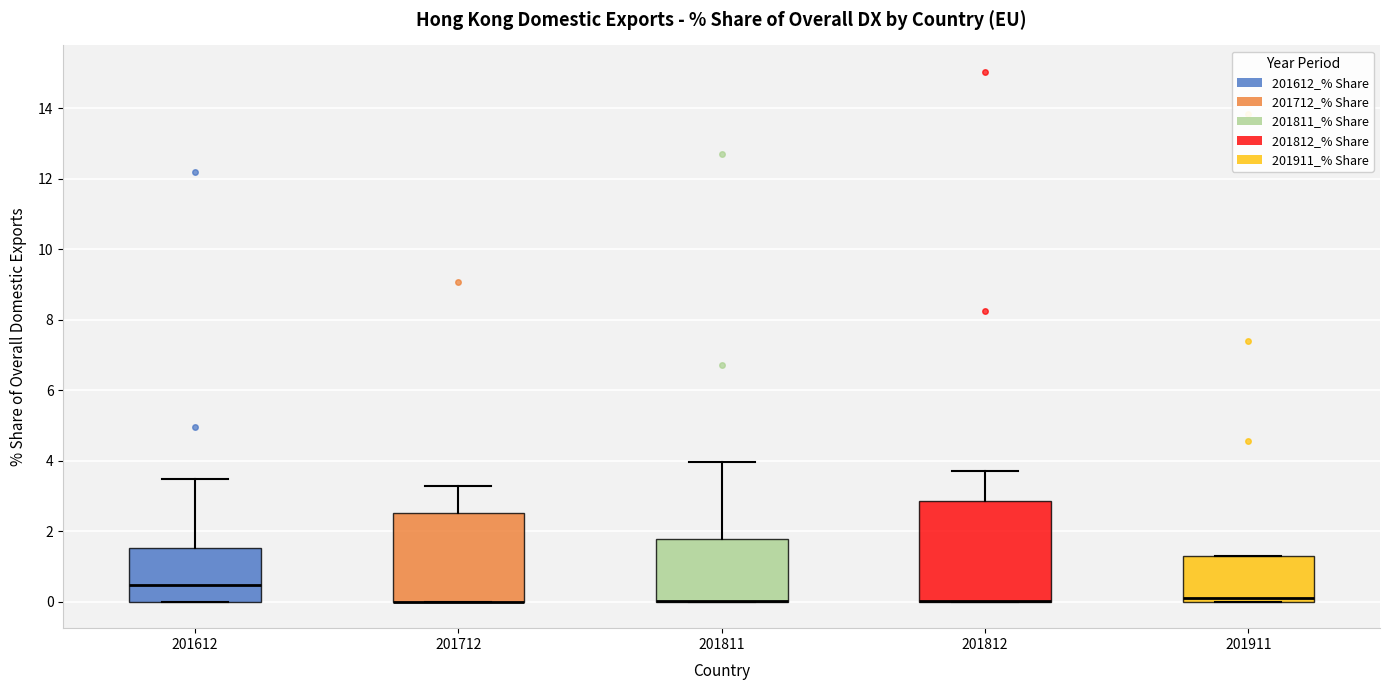

Reading left to right, transcribe this box plot: for each box, give where its median line is, the range the box spans, and where its two whiskers end, as read against the y-axis. The values are not printed on the chart, so give them approximately, as read against the axis.

201612: median 0.4, box 0.0 to 1.6, whiskers 0.0 to 3.4
201712: median 0.0 (drawn on the box's lower edge), box 0.0 to 2.6, whiskers 0.0 to 3.2
201811: median 0.0 (drawn on the box's lower edge), box 0.0 to 1.8, whiskers 0.0 to 4.0
201812: median 0.0 (drawn on the box's lower edge), box 0.0 to 2.8, whiskers 0.0 to 3.8
201911: median 0.2, box 0.0 to 1.2, whiskers 0.0 to 1.2